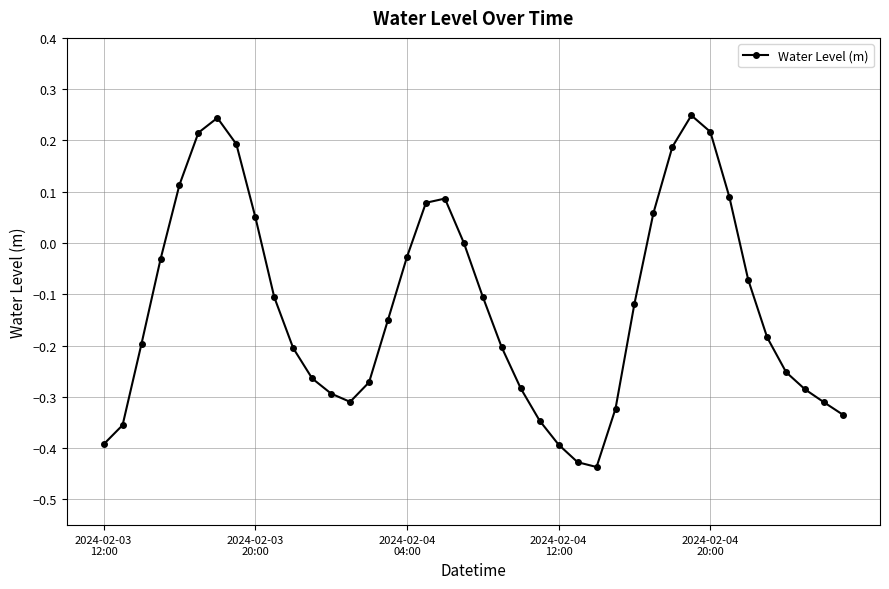

What is the difference between the second highest and second lowest values?

0.7